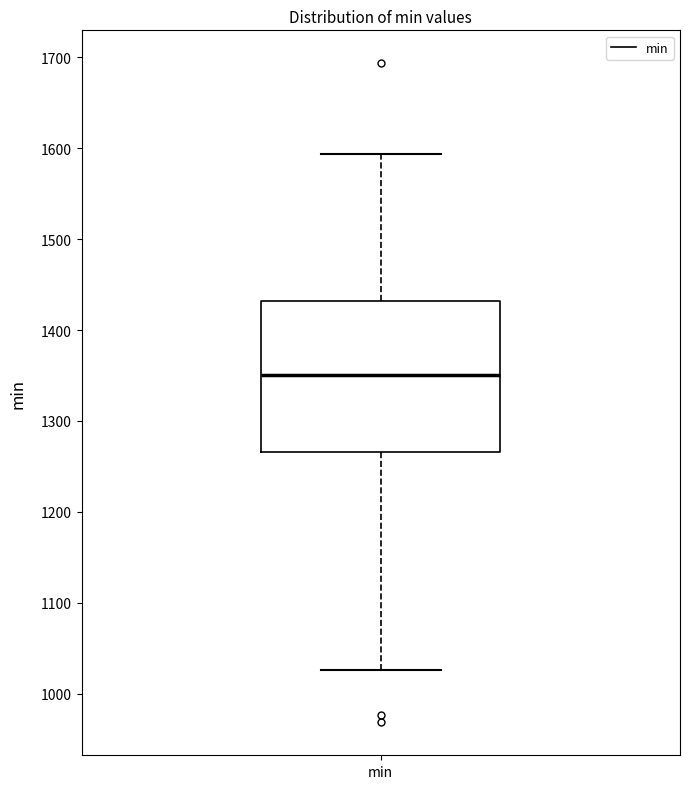

Read this box plot against the y-axis: the position of the median line, the range covered by the box, and the ends of both whiskers. The values are not printed on the chart, so give them approximately, as read against the axis.

median 1350, box 1270 to 1430, whiskers 1030 to 1590